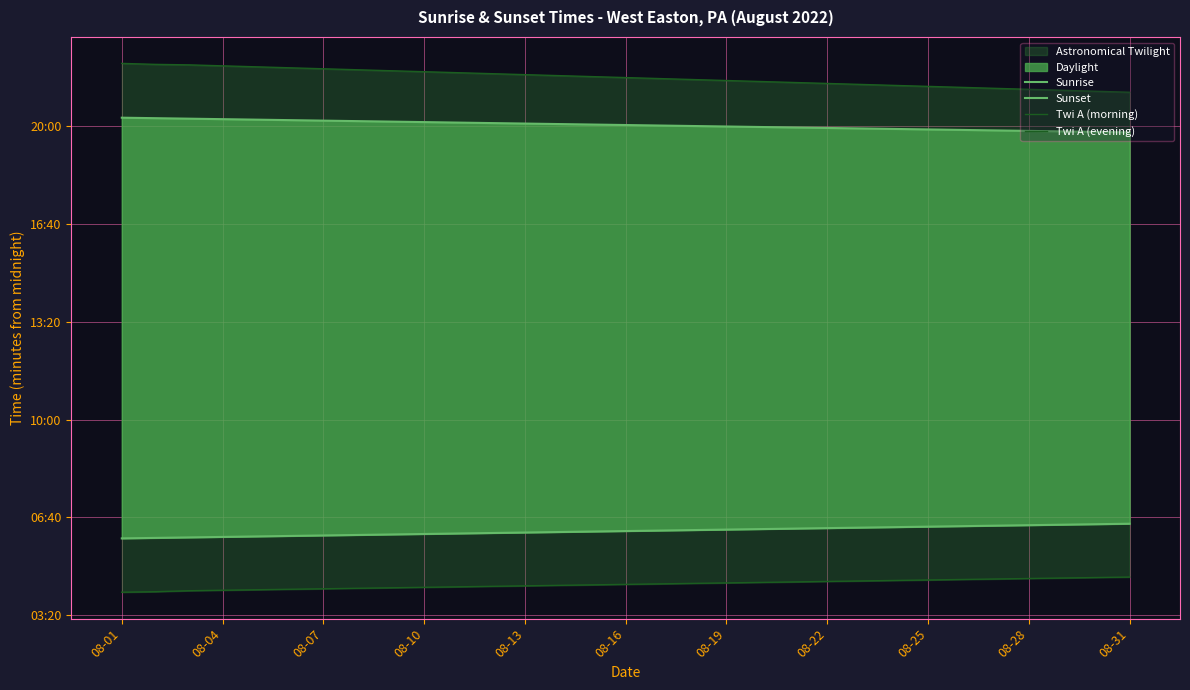

What is the minimum value for Twi A (morning)?

247